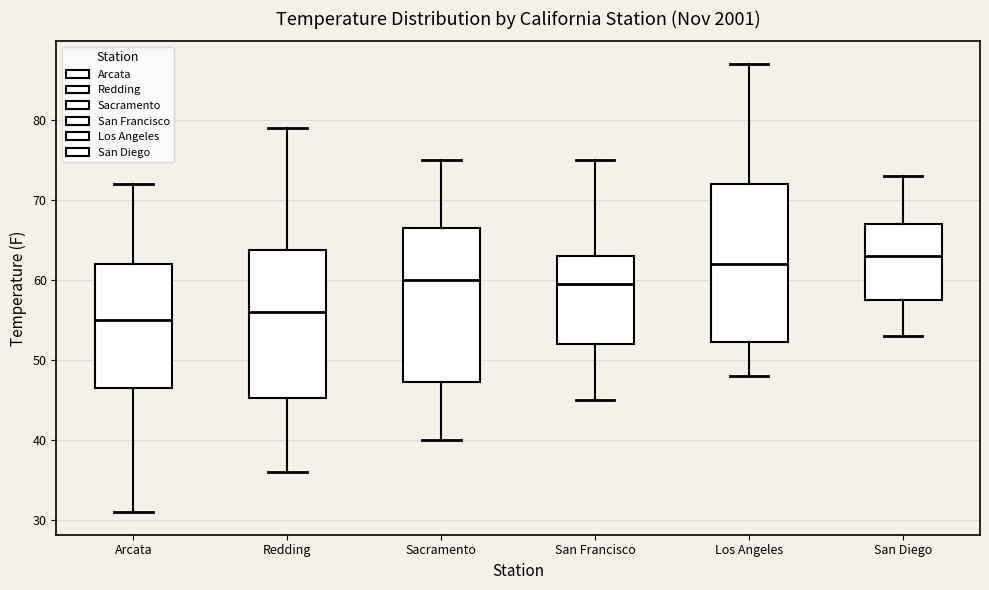

Reading left to right, read every box against the y-axis: the position of its median line, the range the box covers, and the ends of its whiskers. The values are not printed on the chart, so give them approximately, as read against the axis.

Arcata: median 55, box 47 to 62, whiskers 31 to 72
Redding: median 56, box 45 to 64, whiskers 36 to 79
Sacramento: median 60, box 47 to 67, whiskers 40 to 75
San Francisco: median 60, box 52 to 63, whiskers 45 to 75
Los Angeles: median 62, box 52 to 72, whiskers 48 to 87
San Diego: median 63, box 58 to 67, whiskers 53 to 73